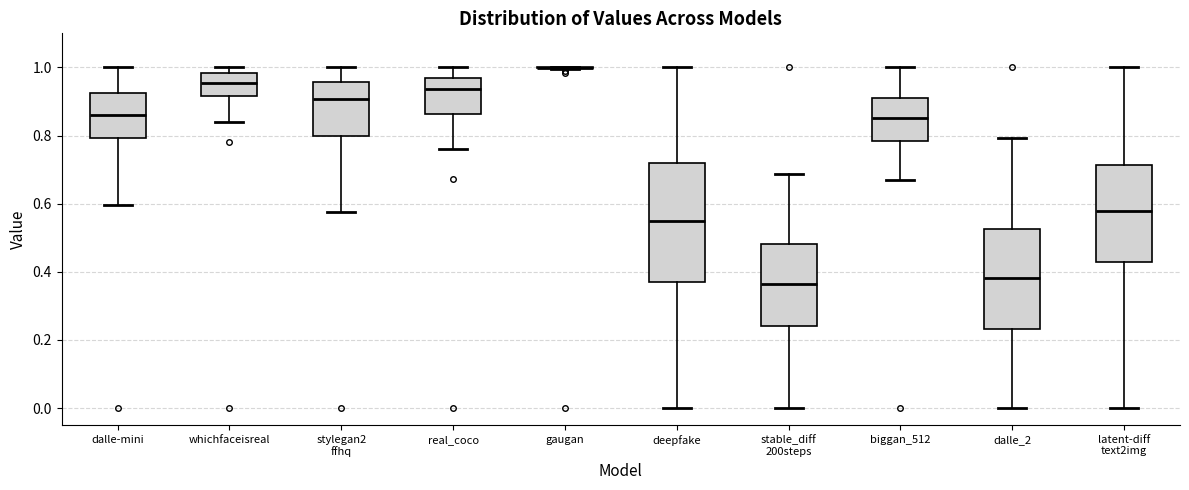

Which box is the tallest, from its lower edge to its upper edge?

deepfake